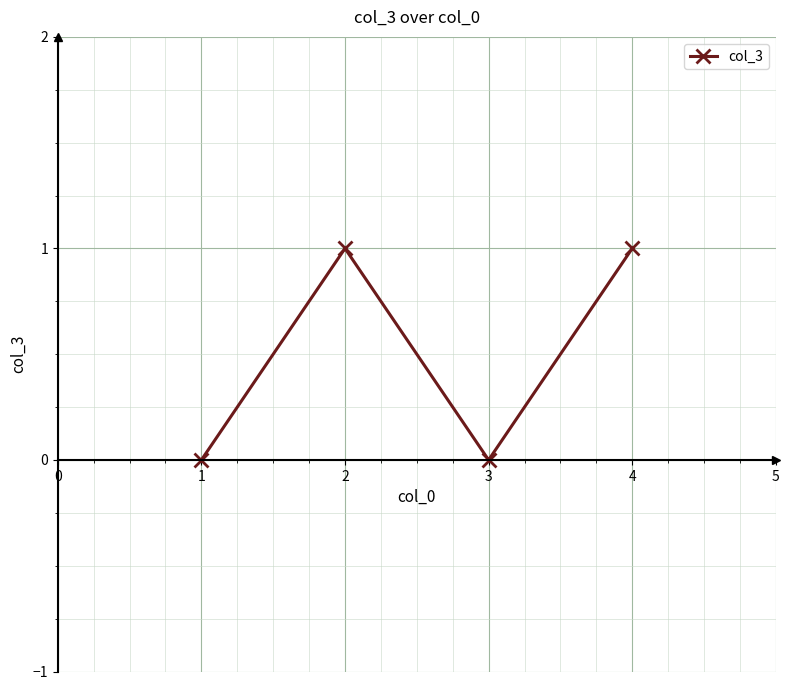

How many points are higher than both their immediate neighbors (excluding endpoints)?

1